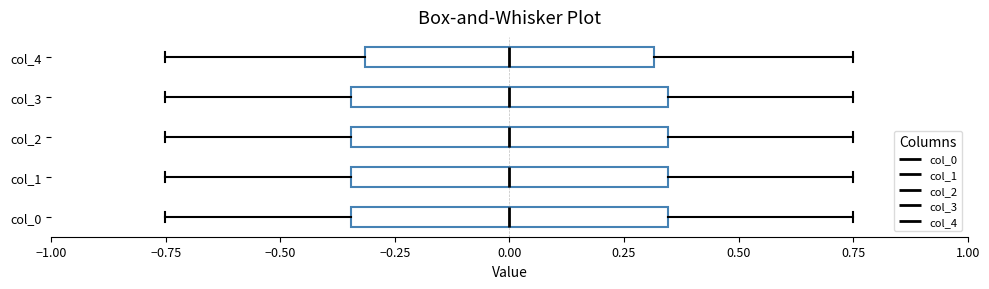

Reading bottom to top, read every box against the x-axis: the position of its median line, the range the box covers, and the ends of its whiskers. The values are not printed on the chart, so give them approximately, as read against the axis.

col_0: median 0.00, box -0.35 to 0.35, whiskers -0.75 to 0.75
col_1: median 0.00, box -0.35 to 0.35, whiskers -0.75 to 0.75
col_2: median 0.00, box -0.35 to 0.35, whiskers -0.75 to 0.75
col_3: median 0.00, box -0.35 to 0.35, whiskers -0.75 to 0.75
col_4: median 0.00, box -0.30 to 0.30, whiskers -0.75 to 0.75